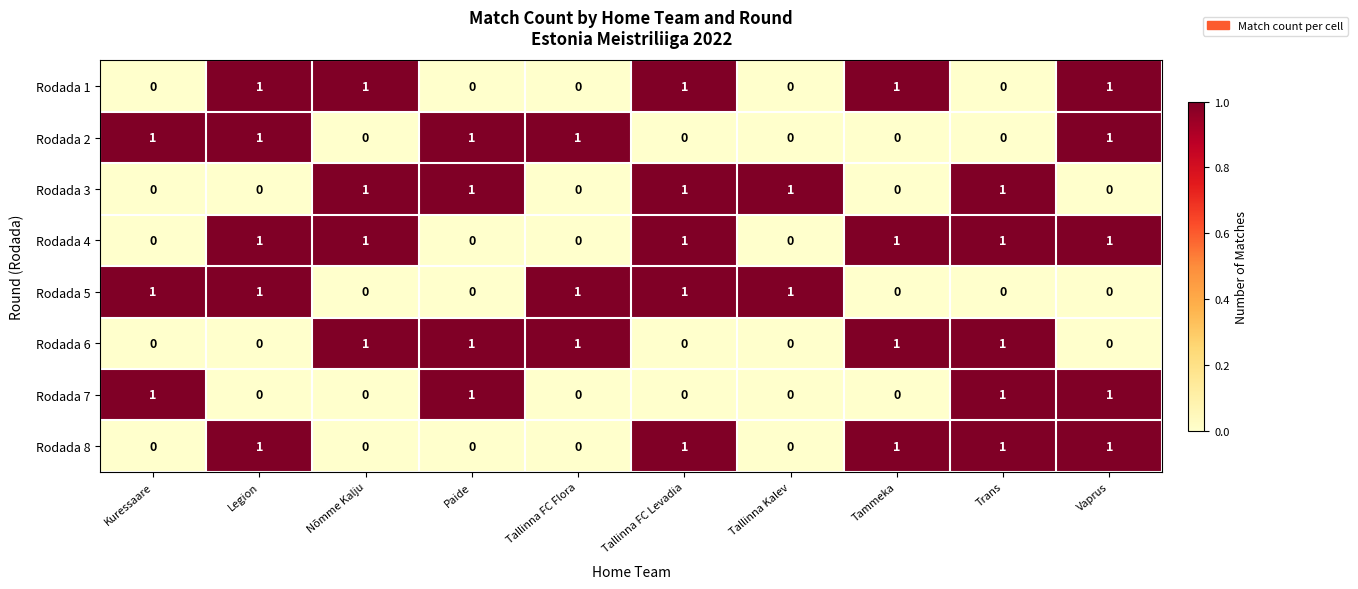

What is the total value across all series at Kuressaare?

3